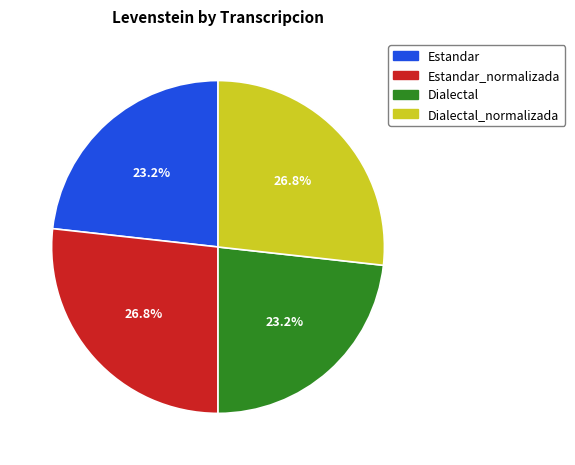

Is there any slice that represents more than half of the pie?

No